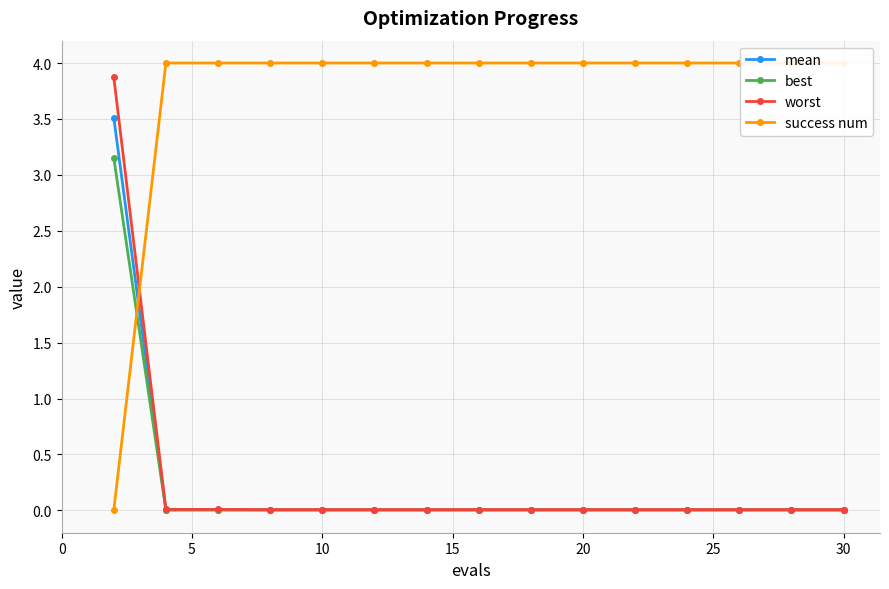

What are all the series names shown in the legend?

mean, best, worst, success num